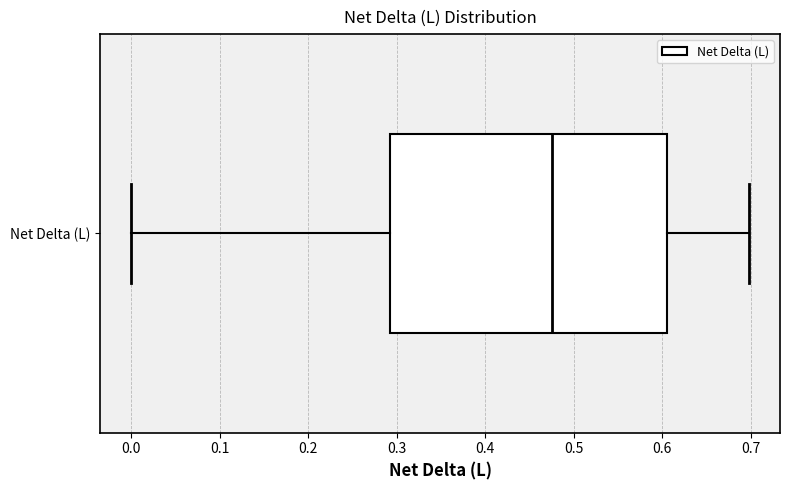

Transcribe this box plot: give where the median line is, the range the box spans, and where the two whiskers end, as read against the x-axis. The values are not printed on the chart, so give them approximately, as read against the axis.

median 0.48, box 0.29 to 0.60, whiskers 0.00 to 0.70